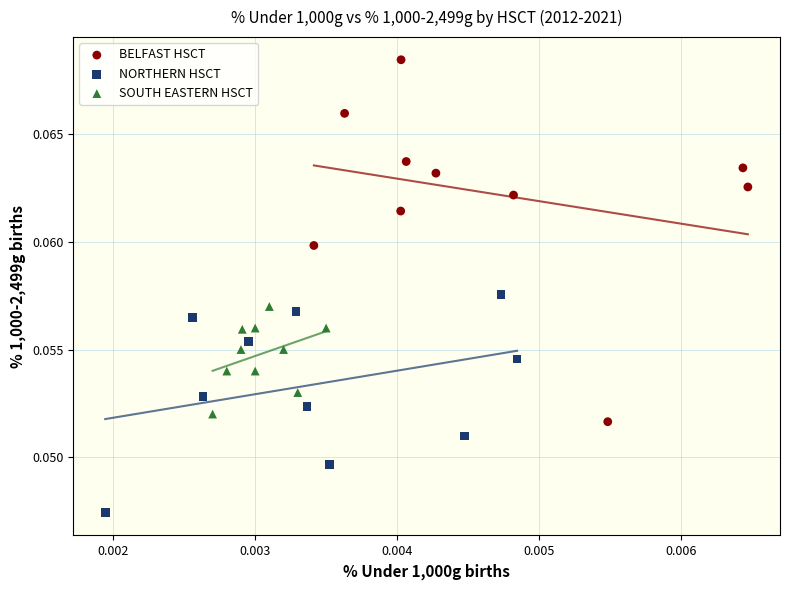

Which series reaches the maximum Y coordinate?

BELFAST HSCT